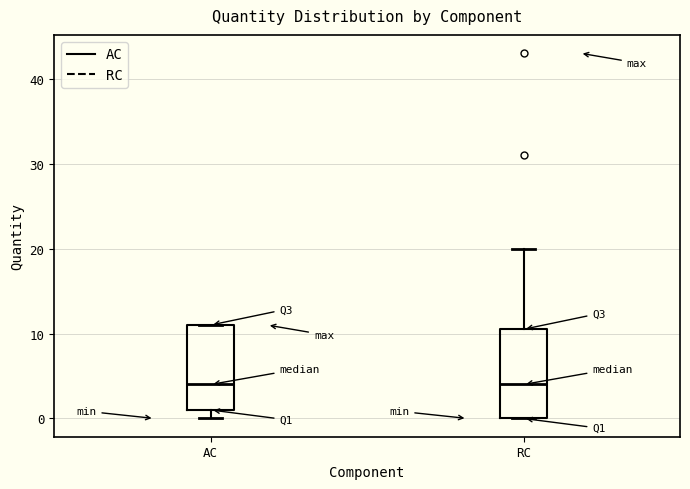

Reading left to right, transcribe this box plot: for each box, give where its median line is, the range the box spans, and where its two whiskers end, as read against the y-axis. The values are not printed on the chart, so give them approximately, as read against the axis.

AC: median 4, box 1 to 11, whiskers 0 to 11
RC: median 4, box 0 to 11, whiskers 0 to 20